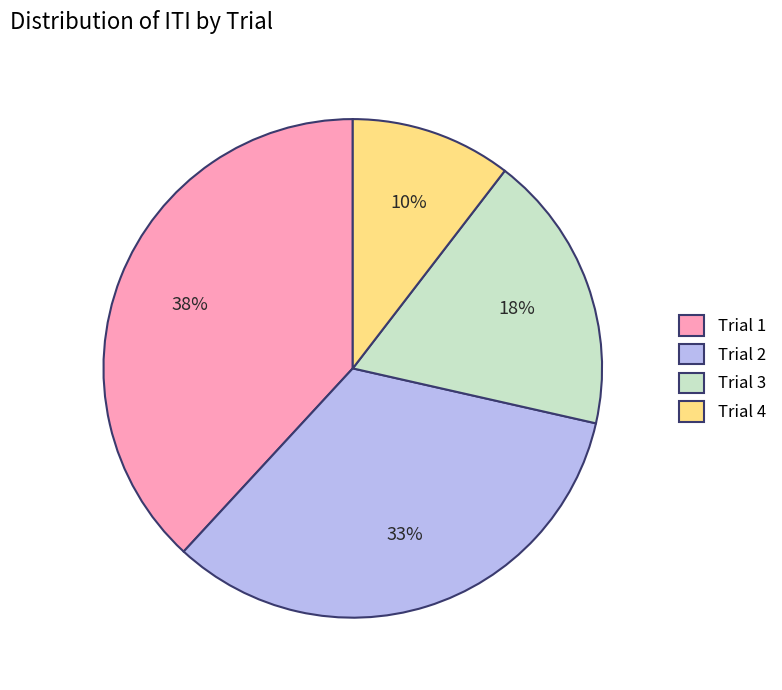

What is the smallest slice in the pie chart?

Trial 4